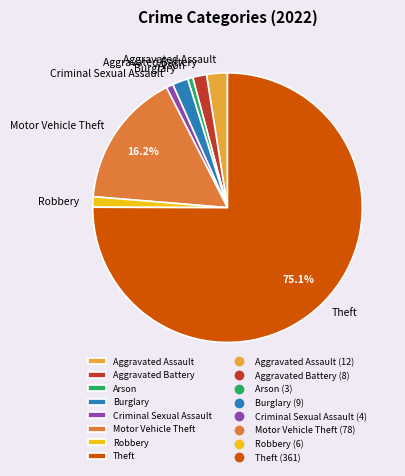

The Criminal Sexual Assault slice represents 1% of the pie. True or false?

True